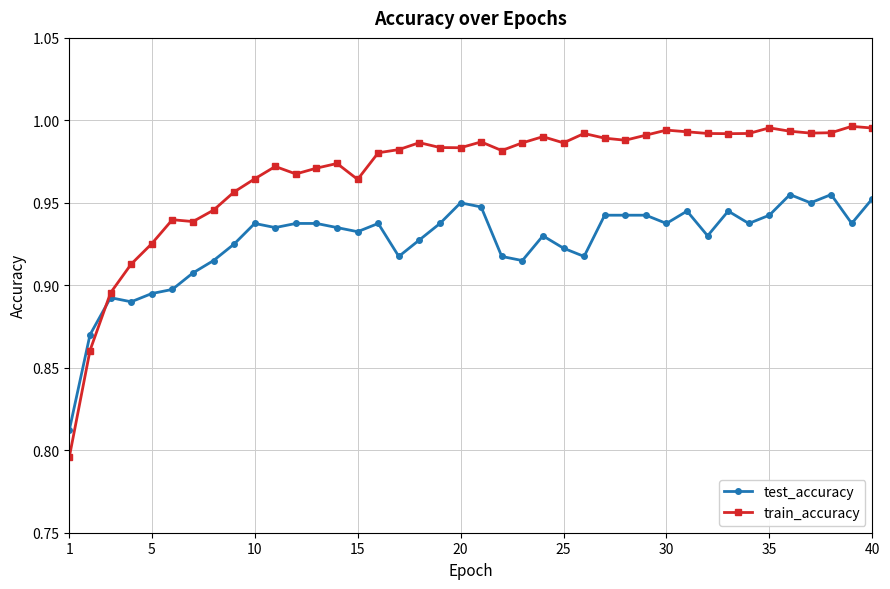

Count the test_accuracy values in the range 0 to 1.

40